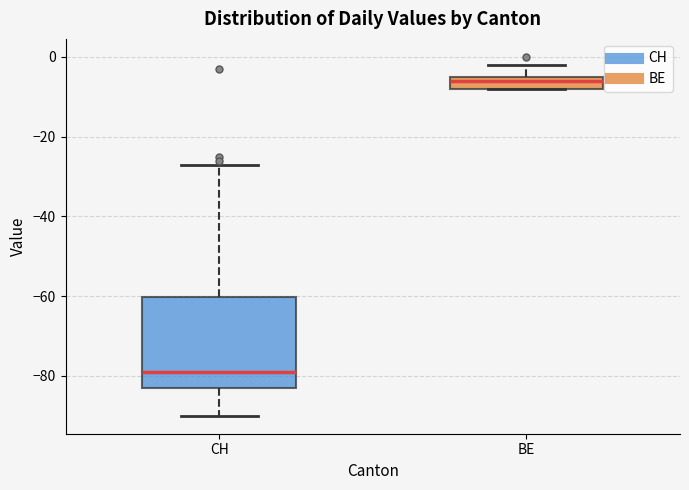

Reading left to right, read every box against the y-axis: the position of its median line, the range the box covers, and the ends of its whiskers. The values are not printed on the chart, so give them approximately, as read against the axis.

CH: median -78, box -82 to -60, whiskers -90 to -26
BE: median -6, box -8 to -4, whiskers -8 to -2